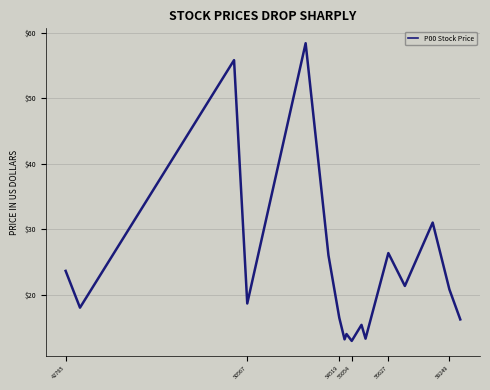

What is the difference between the maximum and minimum values?

45.4